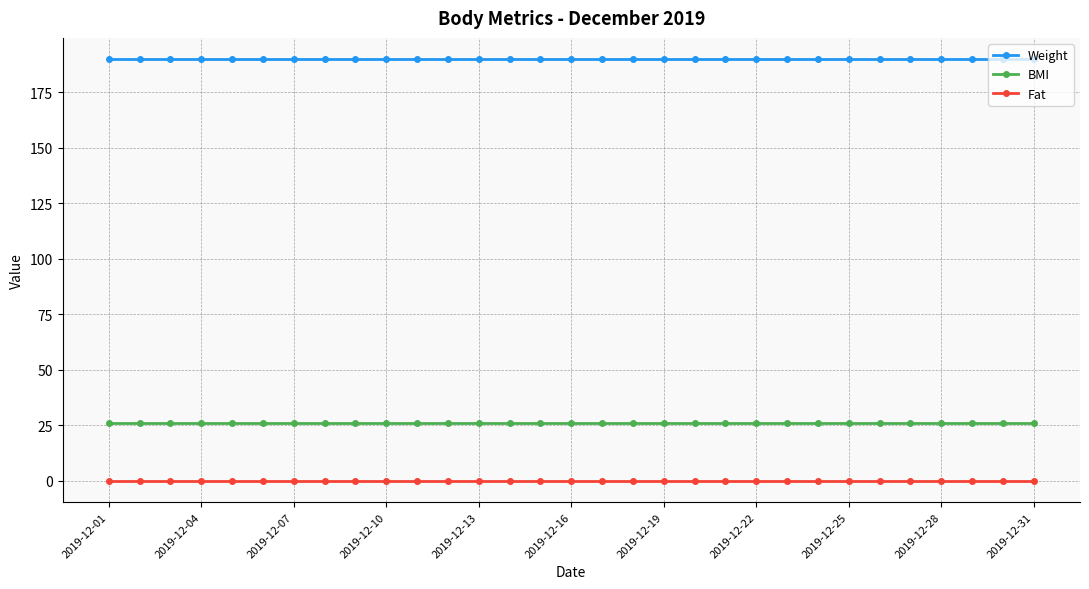

What is the highest value of the BMI series?

26.0